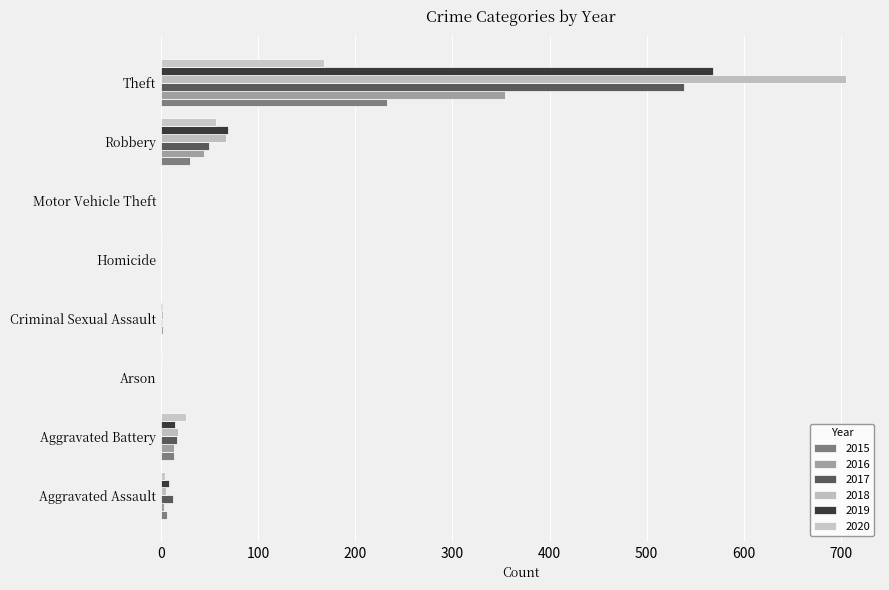

How many series are shown in this chart?

6